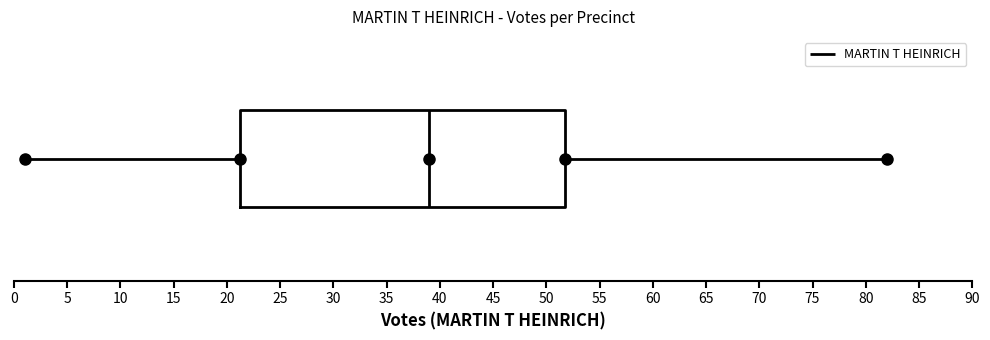

Where does the left whisker of the box end on the x-axis? The values are not printed on the chart, so give them approximately, as read against the axis.

1.0